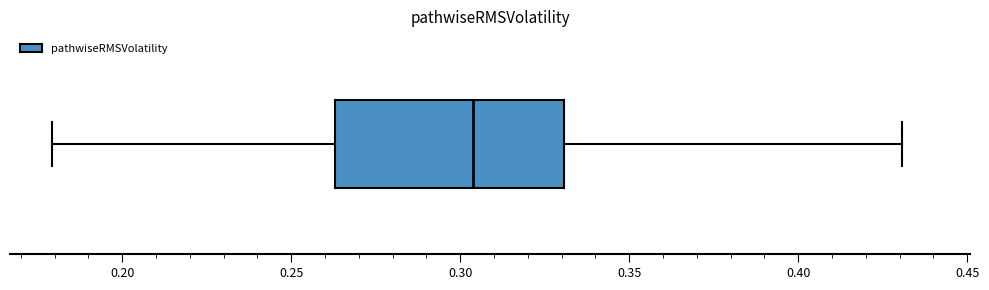

Where is the right edge of the box on the x-axis? The values are not printed on the chart, so give them approximately, as read against the axis.

0.330